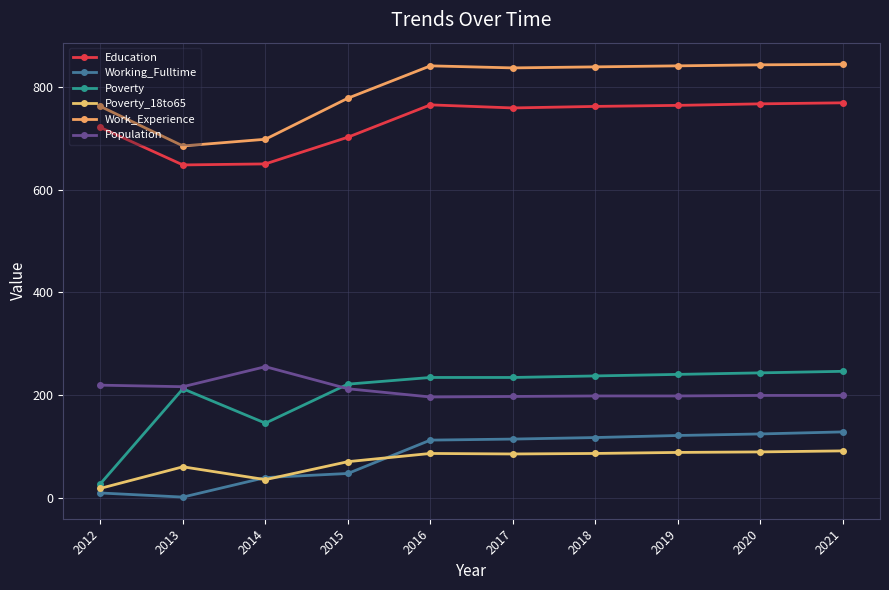

True or false: Poverty and Work_Experience intersect in this chart.

False